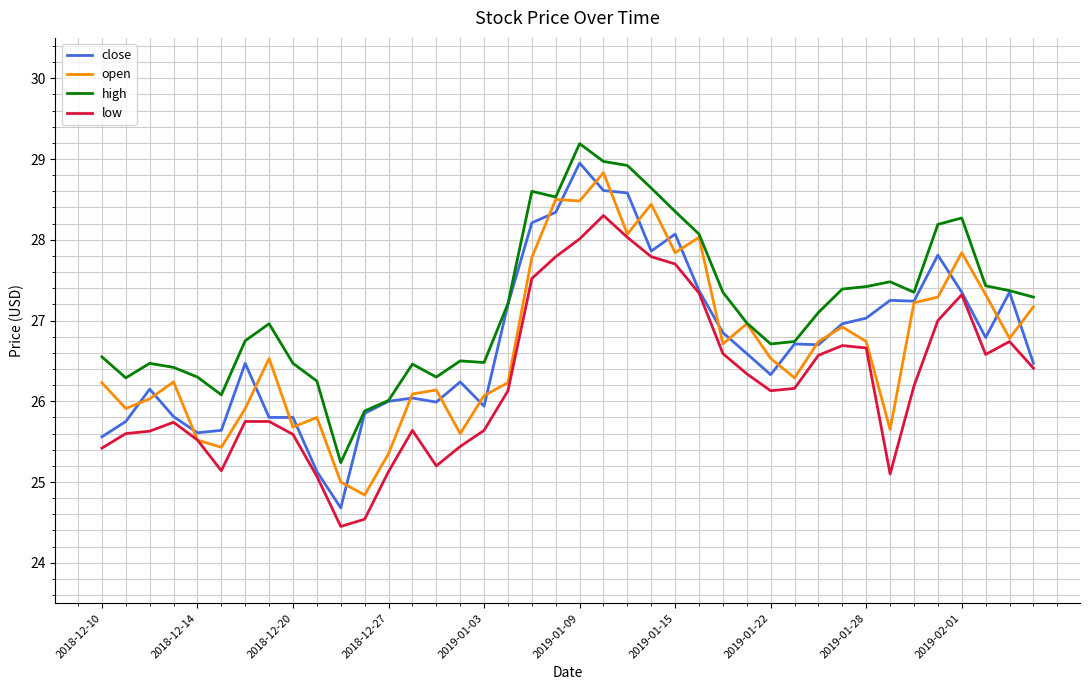

True or false: low and high intersect in this chart.

False